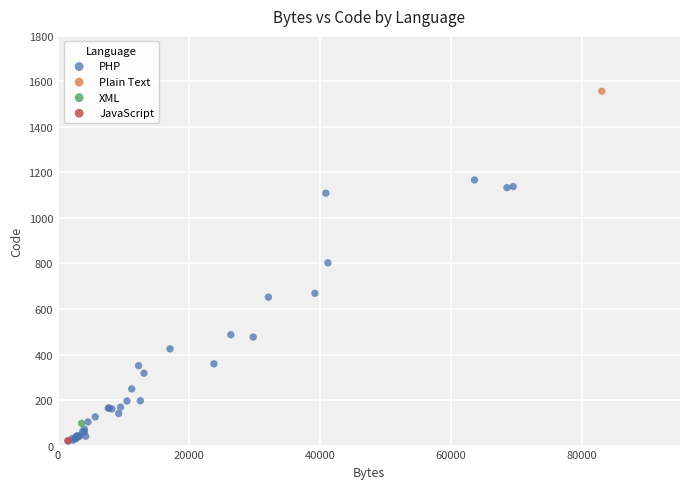

What are all the series names shown in the legend?

PHP, Plain Text, XML, JavaScript